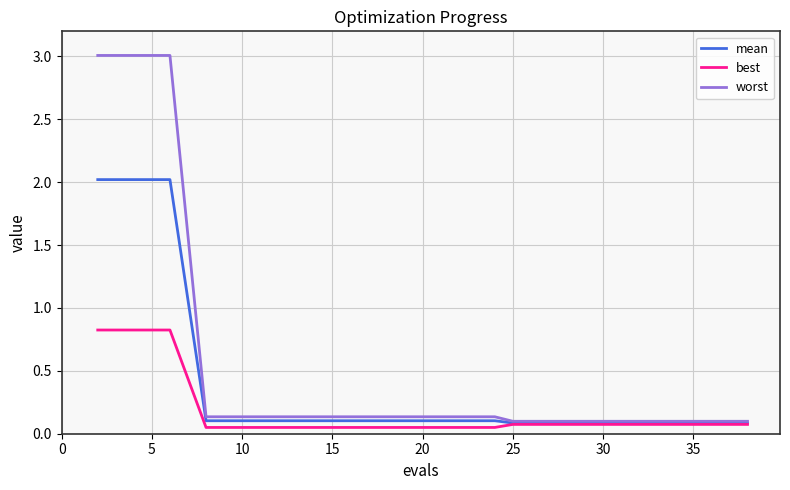

What is the highest value of the best series?

0.8